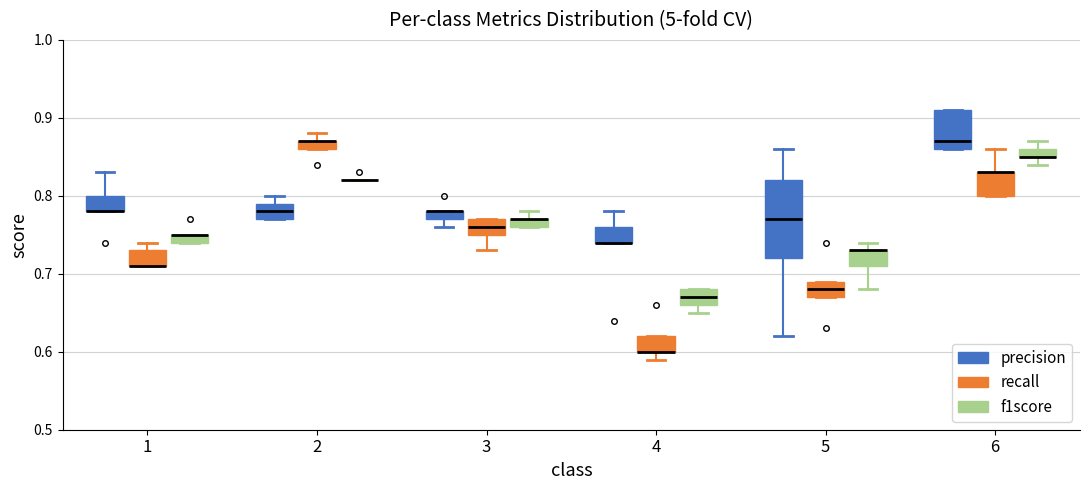

Comparing the boxes themselves (not the whiskers), which one is the tallest?

5 (precision)